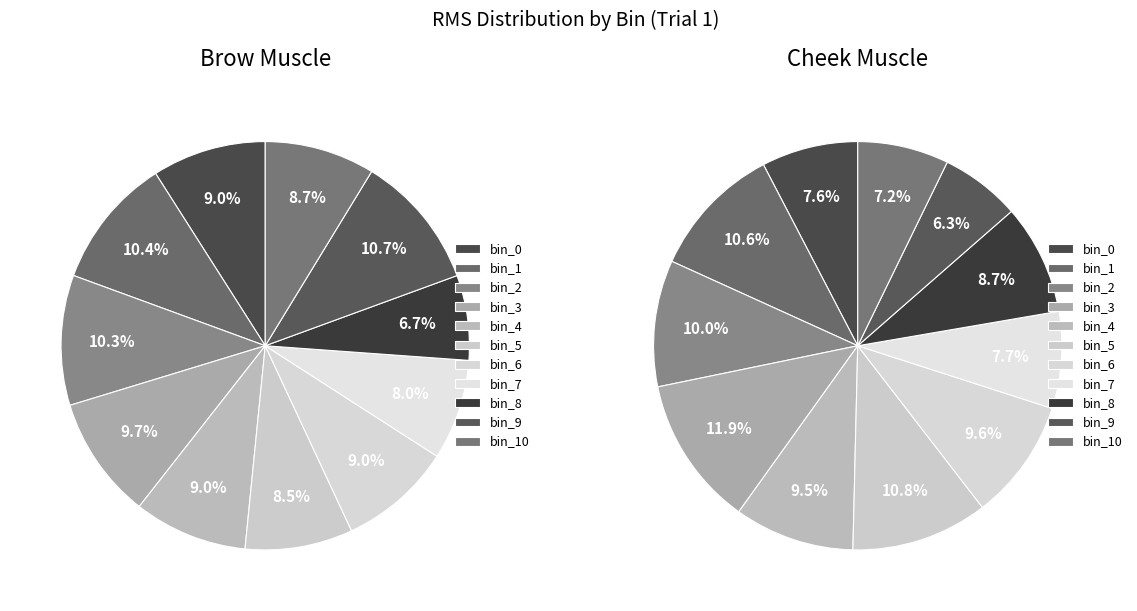

Combined, do bin_9 and bin_0 account for over 50%?

No